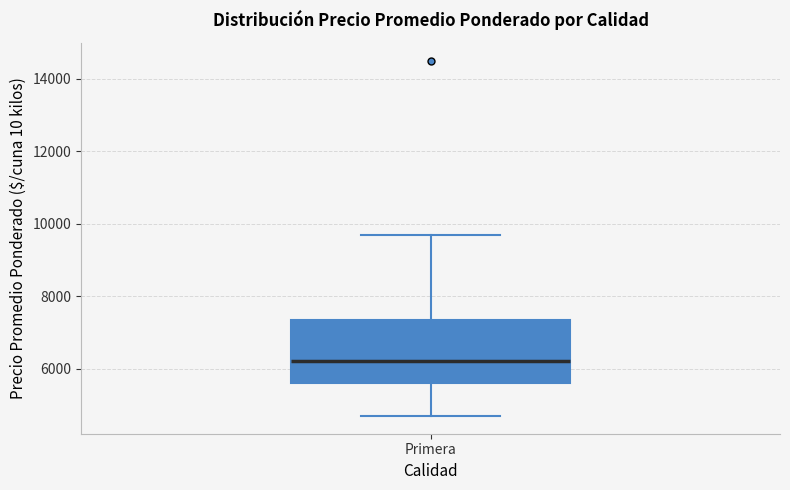

Read this box plot against the y-axis: the position of the median line, the range covered by the box, and the ends of both whiskers. The values are not printed on the chart, so give them approximately, as read against the axis.

median 6200, box 5600 to 7400, whiskers 4600 to 9600